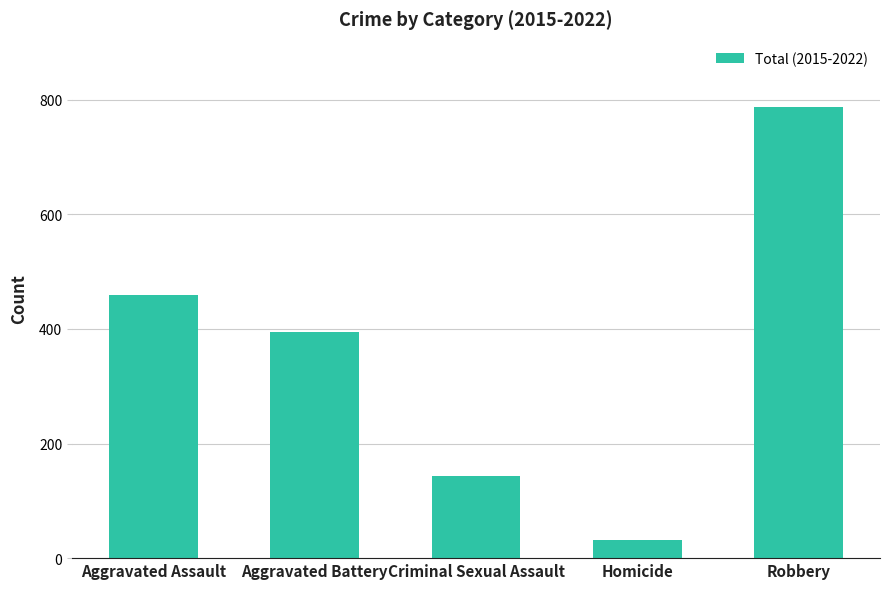

How many distinct data groups are displayed?

1